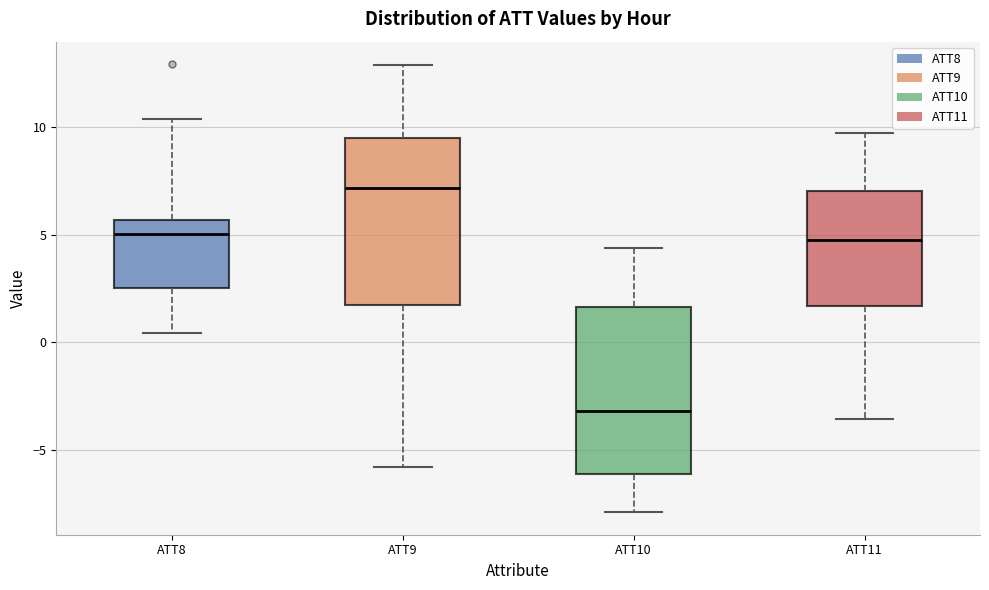

Reading left to right, transcribe this box plot: for each box, give where its median line is, the range the box spans, and where its two whiskers end, as read against the y-axis. The values are not printed on the chart, so give them approximately, as read against the axis.

ATT8: median 5.0, box 2.5 to 5.5, whiskers 0.5 to 10.5
ATT9: median 7.0, box 1.5 to 9.5, whiskers -6.0 to 13.0
ATT10: median -3.0, box -6.0 to 1.5, whiskers -8.0 to 4.5
ATT11: median 4.5, box 1.5 to 7.0, whiskers -3.5 to 9.5